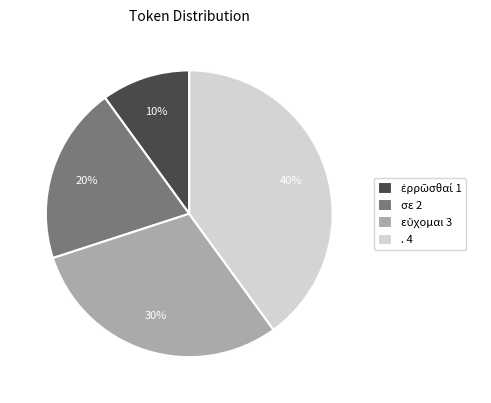

What is the ratio of the value at . 4 to the value at σε 2?

2.0